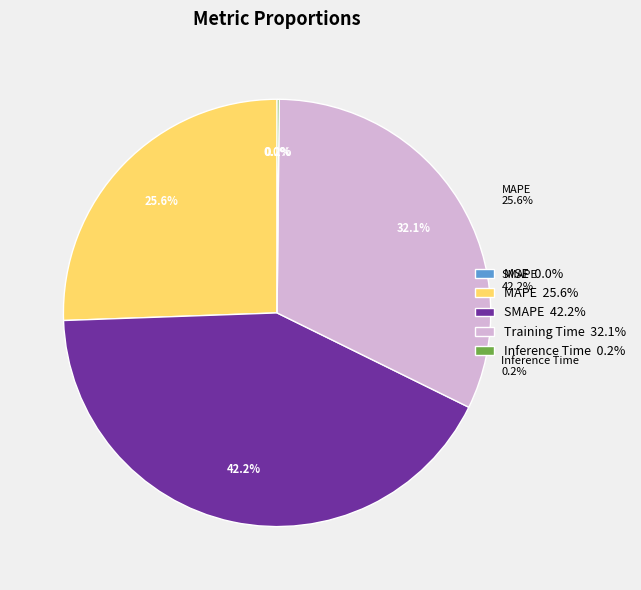

Which slice is the largest?

SMAPE